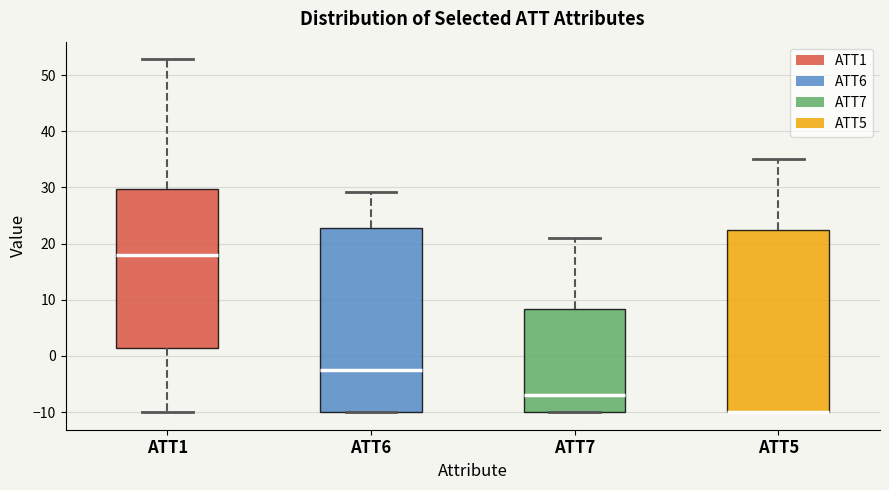

Reading left to right, transcribe this box plot: for each box, give where its median line is, the range the box spans, and where its two whiskers end, as read against the y-axis. The values are not printed on the chart, so give them approximately, as read against the axis.

ATT1: median 18, box 1 to 30, whiskers -10 to 53
ATT6: median -3, box -10 to 23, whiskers -10 to 29
ATT7: median -7, box -10 to 8, whiskers -10 to 21
ATT5: median -10 (drawn on the box's lower edge), box -10 to 22, whiskers -10 to 35